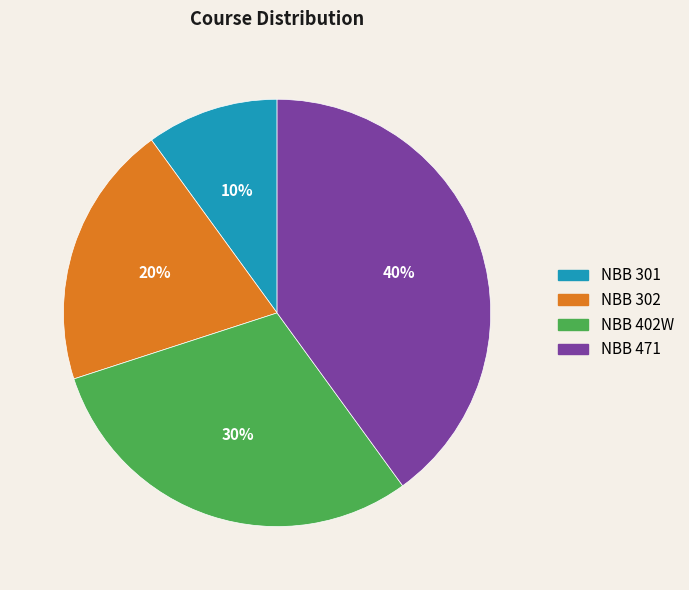

Which category has the smallest portion of the pie?

NBB 301